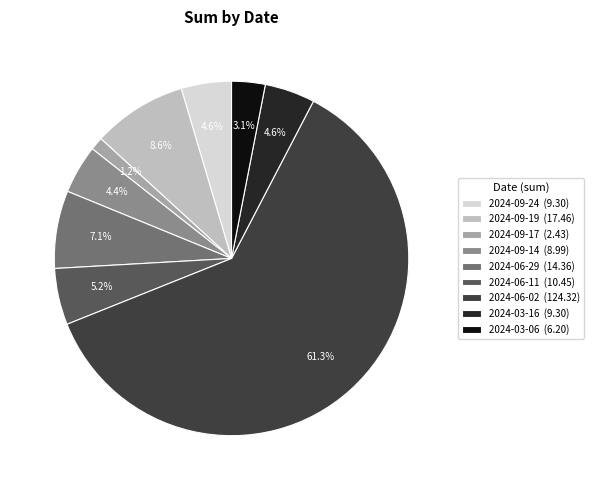

What percentage is NOT represented by 2024-09-24?

95.4%